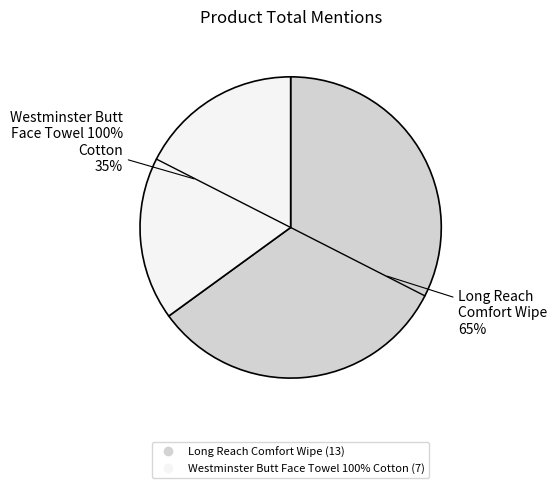

Is the sum of Long Reach Comfort Wipe and Westminster Butt Face Towel 100% Cotton greater than half?

Yes